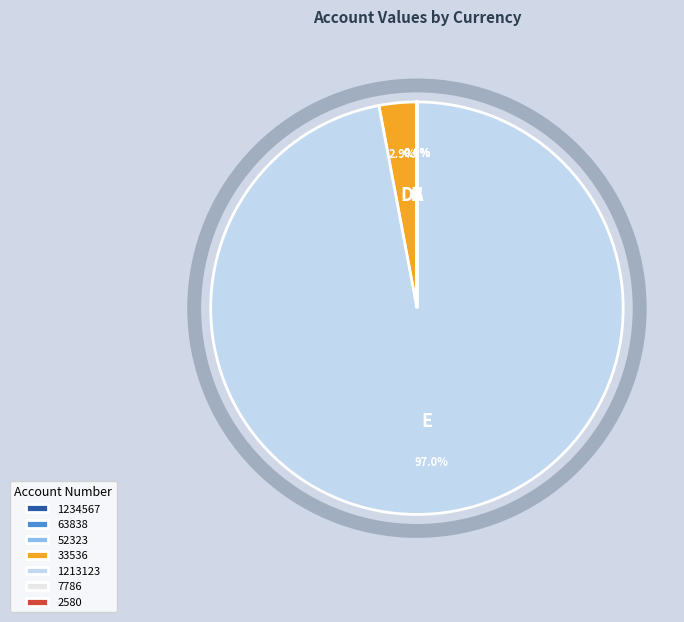

What is the largest slice in the pie chart?

1213123